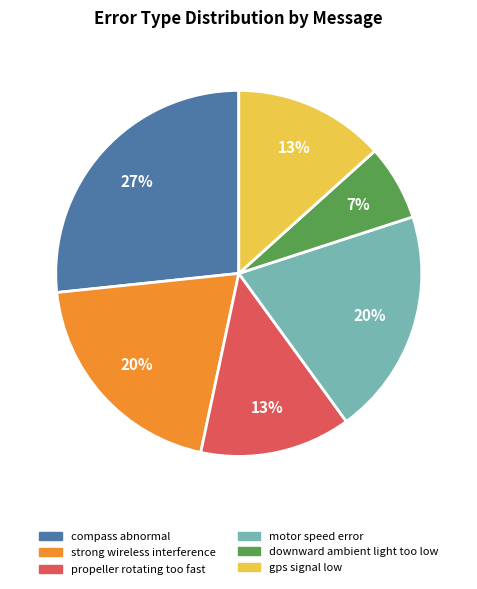

Which slice is the smallest?

downward ambient light too low